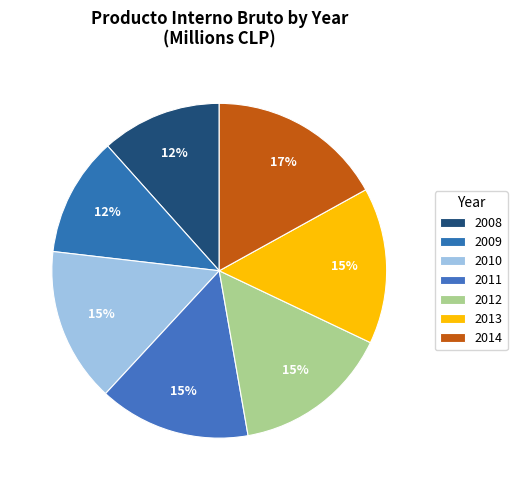

To the nearest percent, what portion does 2014 represent?

17%